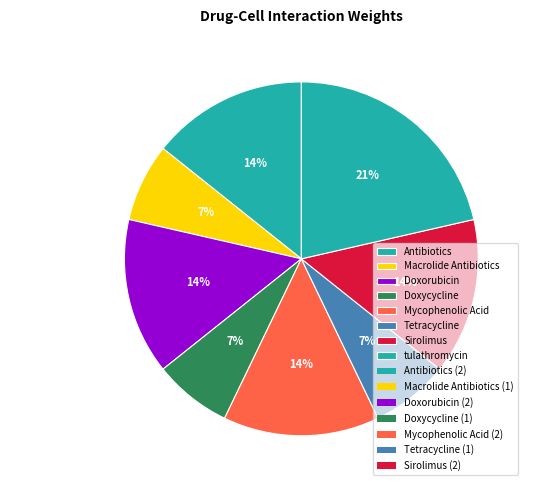

To the nearest percent, what percentage of the pie is Mycophenolic Acid?

14%